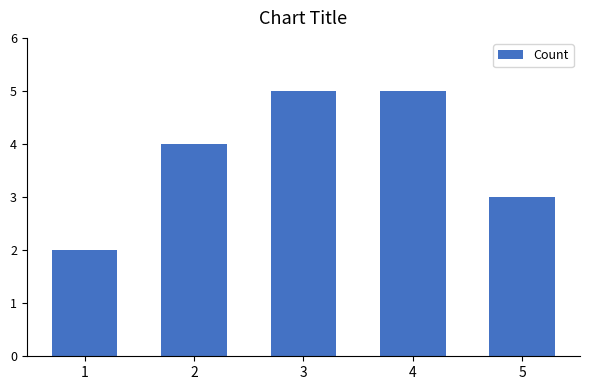

Reading left to right, extract all data points from this chart.

2	4	5	5	3